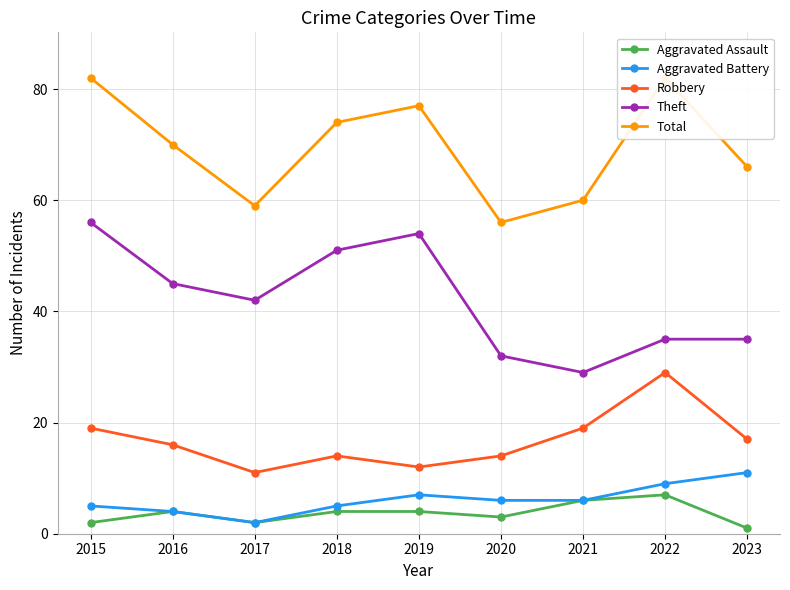

What is the value of the Total point at the 5th from the left?

77